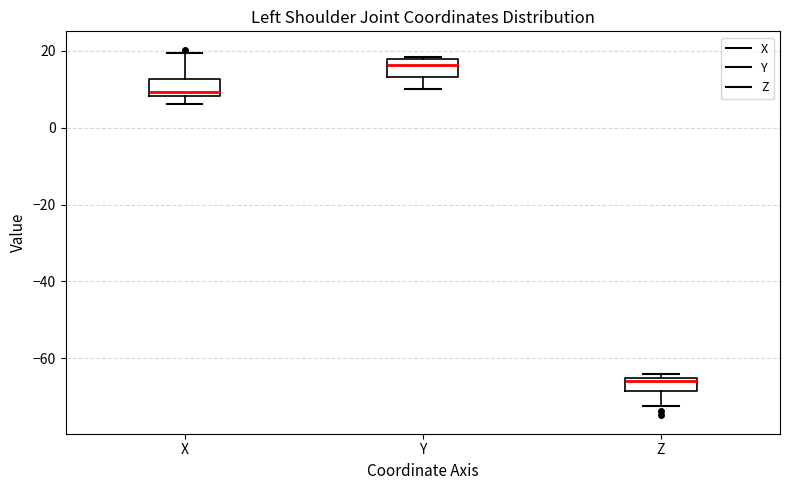

Reading left to right, read every box against the y-axis: the position of its median line, the range the box covers, and the ends of its whiskers. The values are not printed on the chart, so give them approximately, as read against the axis.

X: median 10, box 8 to 12, whiskers 6 to 20
Y: median 16, box 14 to 18, whiskers 10 to 18
Z: median -66 (just below the box's upper edge), box -68 to -66, whiskers -72 to -64